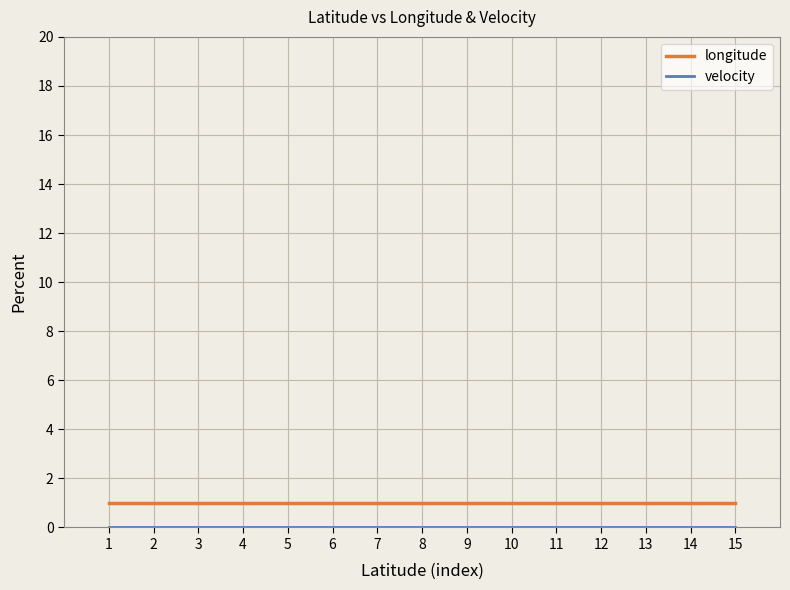

Is this an area chart (filled region under the line)?

No